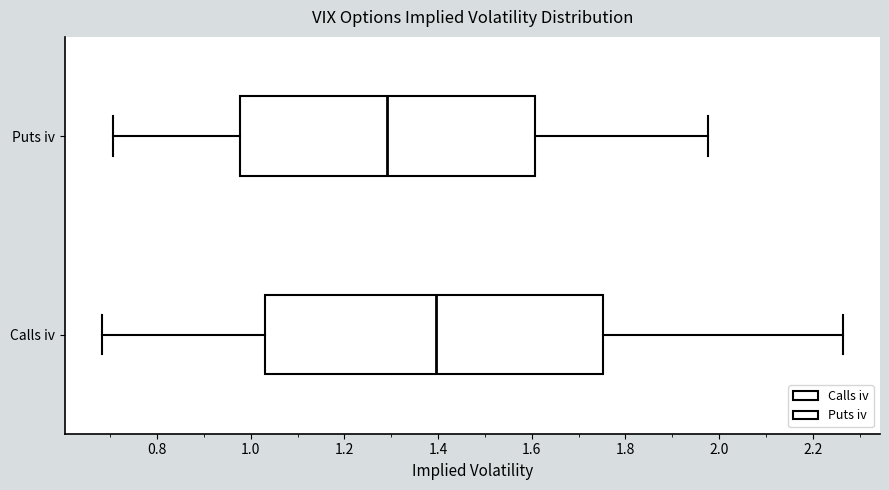

Which box is the widest, from its left edge to its right edge?

Calls iv